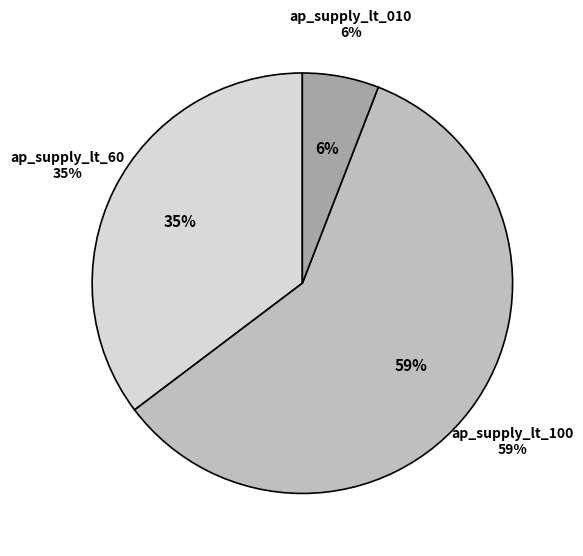

What percentage do ap_supply_lt_60 and ap_supply_lt_100 together represent?

94.1%